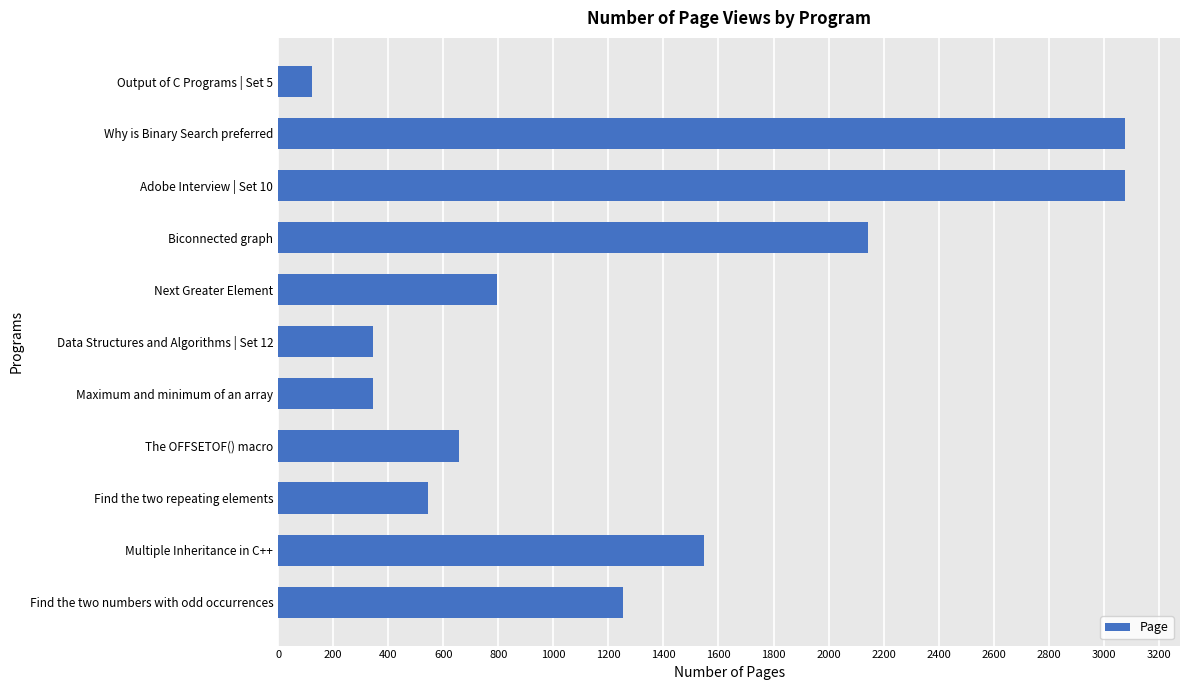

Is it true that the value at Data Structures and Algorithms | Set 12 is 182?

False